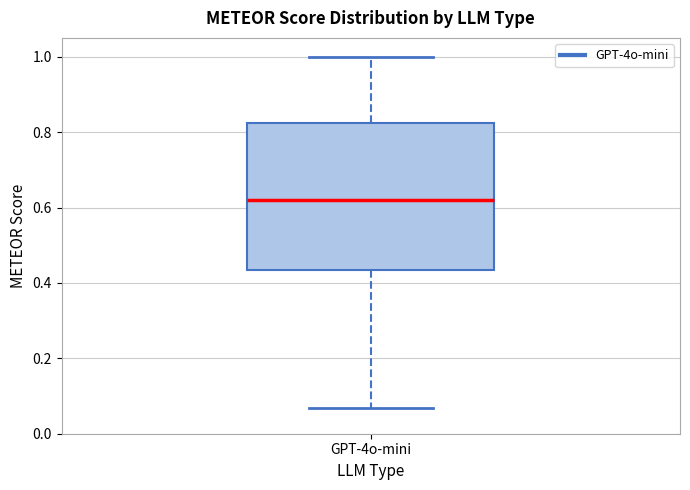

Read this box plot against the y-axis: the position of the median line, the range covered by the box, and the ends of both whiskers. The values are not printed on the chart, so give them approximately, as read against the axis.

median 0.62, box 0.44 to 0.82, whiskers 0.06 to 1.00